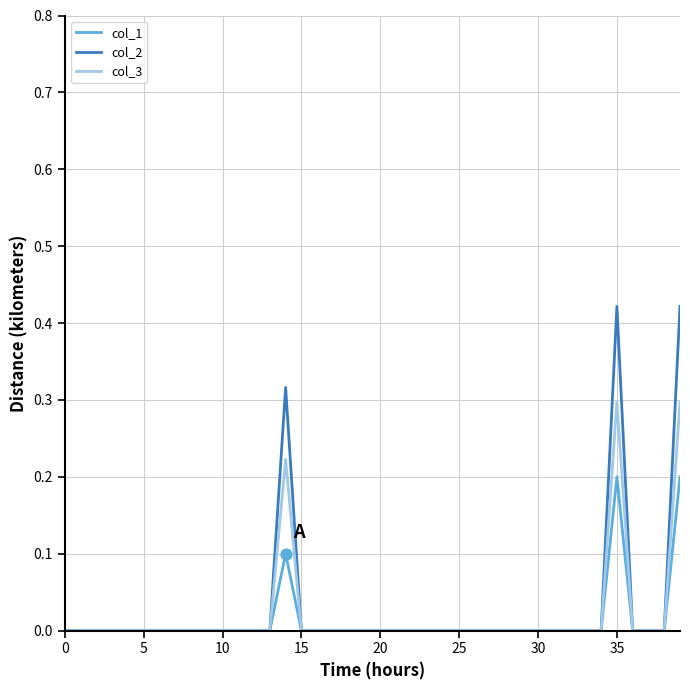

Which series has the widest spread of values?

col_2